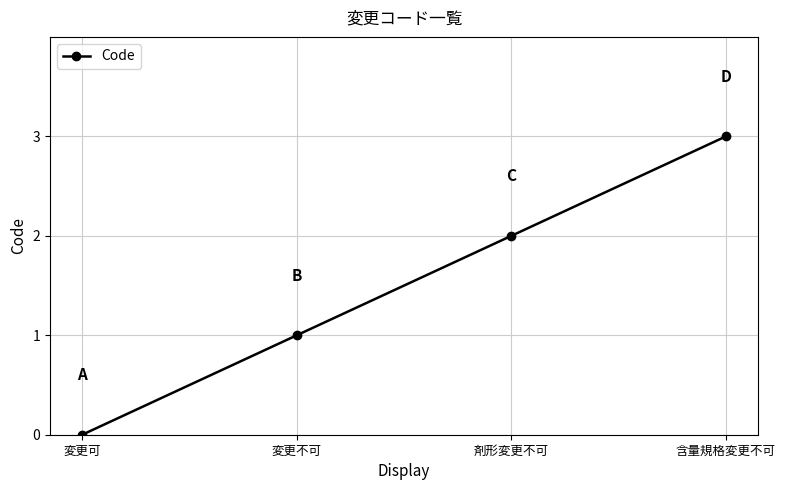

Reading right to left, transcribe all the data shown in this chart.

含量規格変更不可=3	剤形変更不可=2	変更不可=1	変更可=0